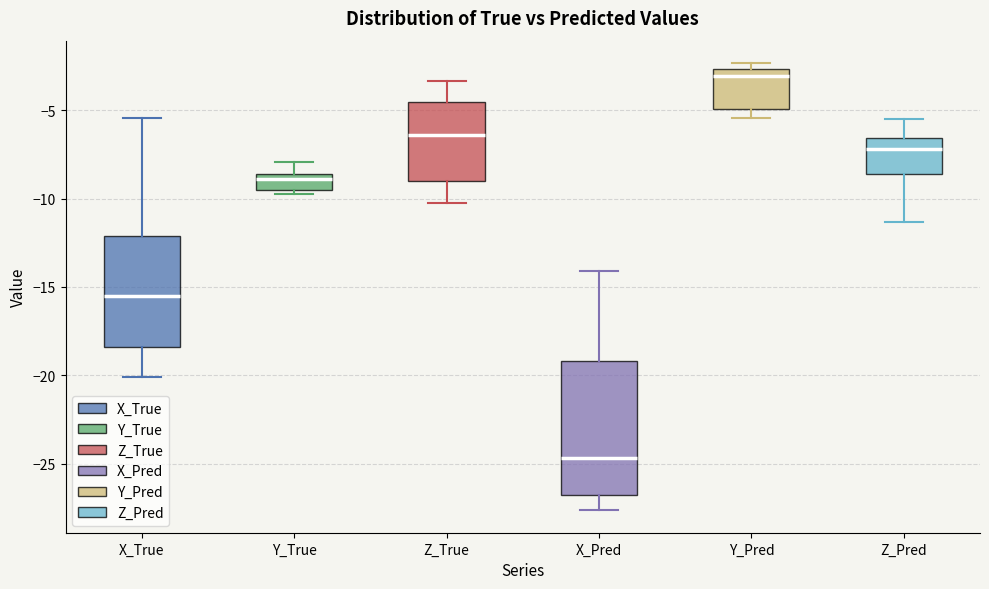

Reading left to right, read every box against the y-axis: the position of its median line, the range the box covers, and the ends of its whiskers. The values are not printed on the chart, so give them approximately, as read against the axis.

X_True: median -15.5, box -18.5 to -12.0, whiskers -20.0 to -5.5
Y_True: median -9.0, box -9.5 to -8.5, whiskers -10.0 to -8.0
Z_True: median -6.5, box -9.0 to -4.5, whiskers -10.5 to -3.5
X_Pred: median -24.5, box -27.0 to -19.0, whiskers -27.5 to -14.0
Y_Pred: median -3.0, box -5.0 to -2.5, whiskers -5.5 to -2.5 (just above the box's upper edge)
Z_Pred: median -7.0, box -8.5 to -6.5, whiskers -11.5 to -5.5